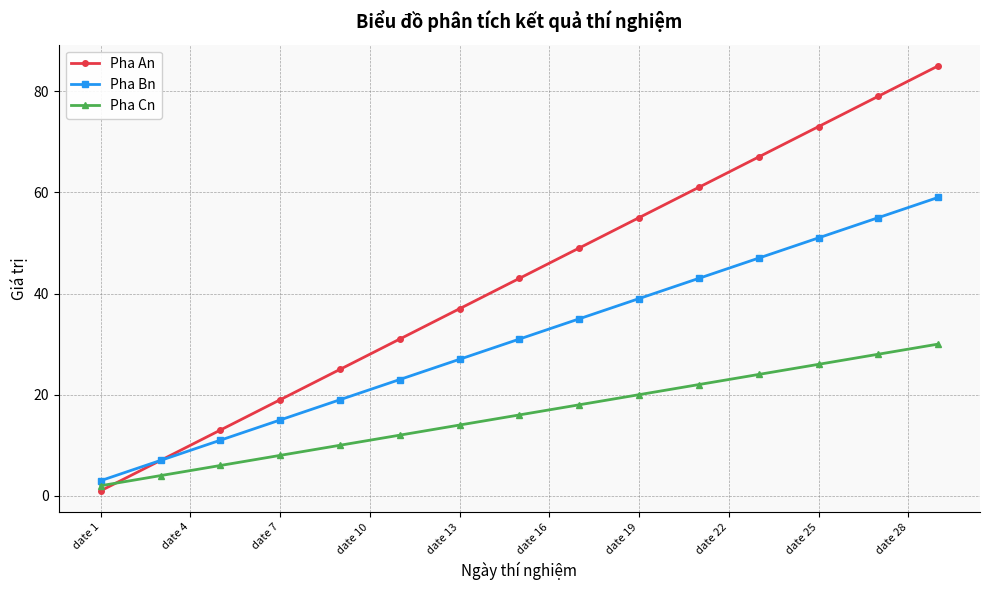

What is the highest value of the Pha An series?

85